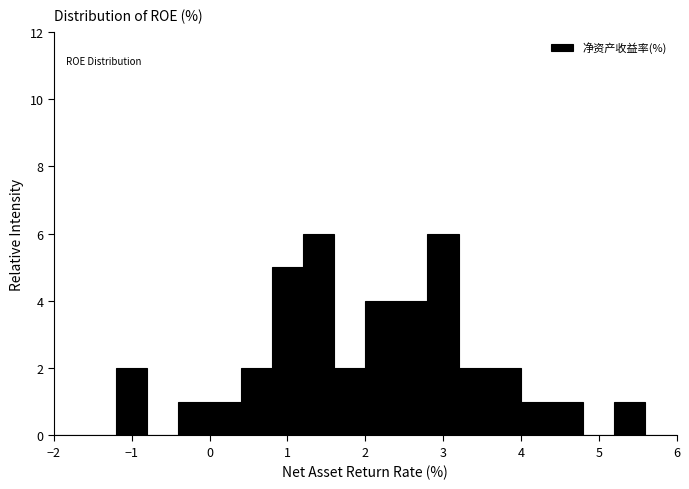

Reading left to right, list every bar in this chart as the range it spans on the x-axis followed by its height. The values are not printed on the chart, so give them approximately, as read against the axis.

-2.0 to -1.6: 0
-1.6 to -1.2: 0
-1.2 to -0.8: 2
-0.8 to -0.4: 0
-0.4 to 0.0: 1
0.0 to 0.4: 1
0.4 to 0.8: 2
0.8 to 1.2: 5
1.2 to 1.6: 6
1.6 to 2.0: 2
2.0 to 2.4: 4
2.4 to 2.8: 4
2.8 to 3.2: 6
3.2 to 3.6: 2
3.6 to 4.0: 2
4.0 to 4.4: 1
4.4 to 4.8: 1
4.8 to 5.2: 0
5.2 to 5.6: 1
5.6 to 6.0: 0